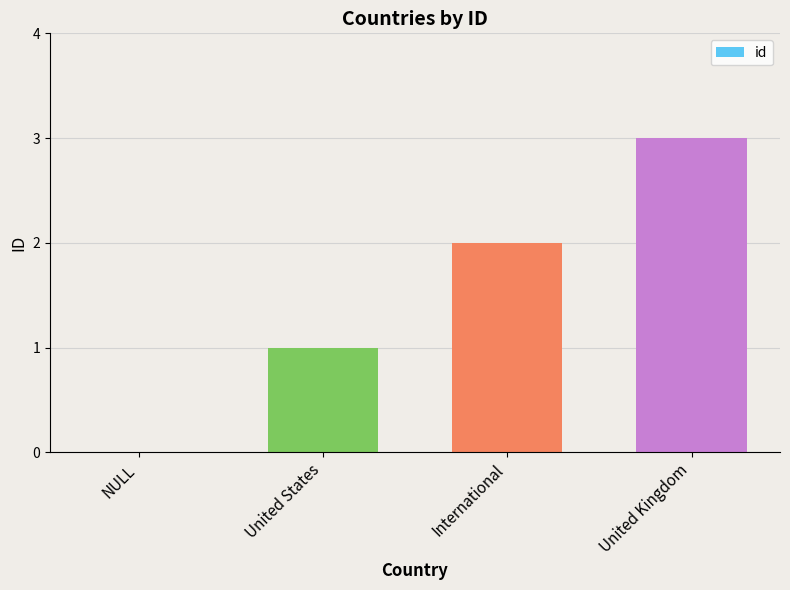

The chart shows a value of 1 at United States. True or false?

True